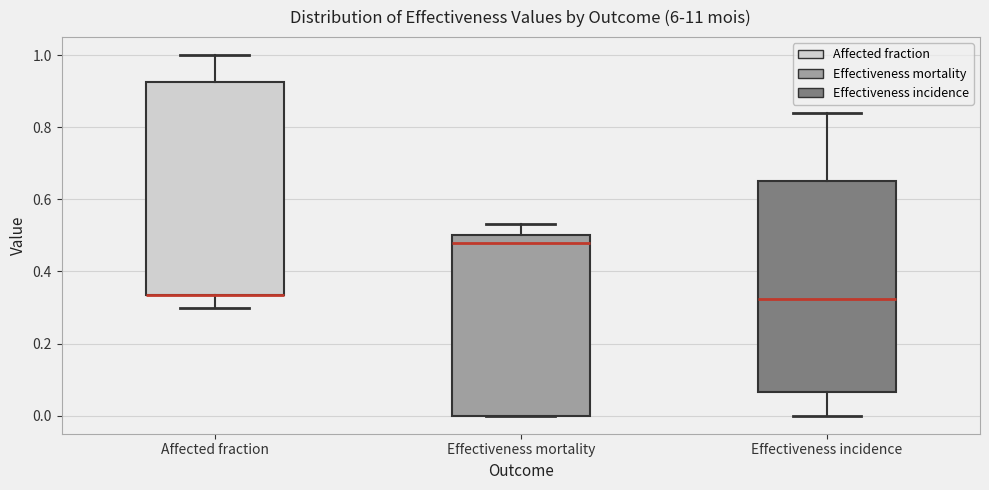

Reading left to right, transcribe this box plot: for each box, give where its median line is, the range the box spans, and where its two whiskers end, as read against the y-axis. The values are not printed on the chart, so give them approximately, as read against the axis.

Affected fraction: median 0.34 (drawn on the box's lower edge), box 0.34 to 0.92, whiskers 0.30 to 1.00
Effectiveness mortality: median 0.48, box 0.00 to 0.50, whiskers 0.00 to 0.54
Effectiveness incidence: median 0.32, box 0.06 to 0.66, whiskers 0.00 to 0.84